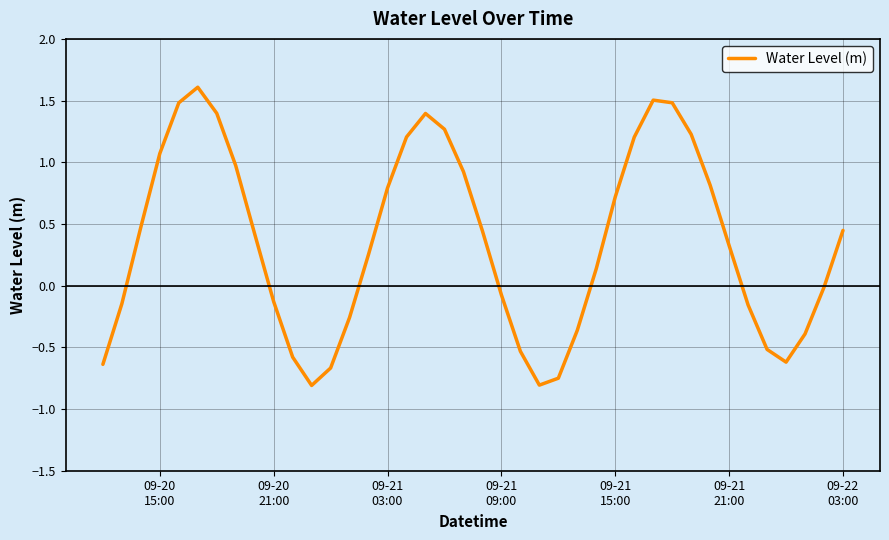

What is the maximum value shown in the chart?

1.6